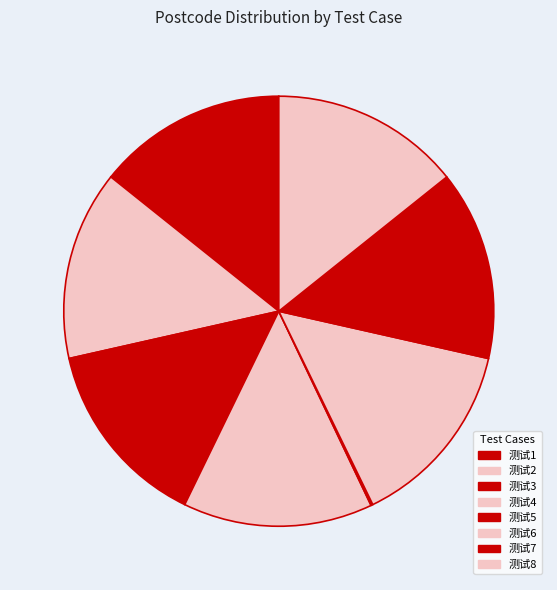

To the nearest percent, what percentage of the pie is 测试6?

14%